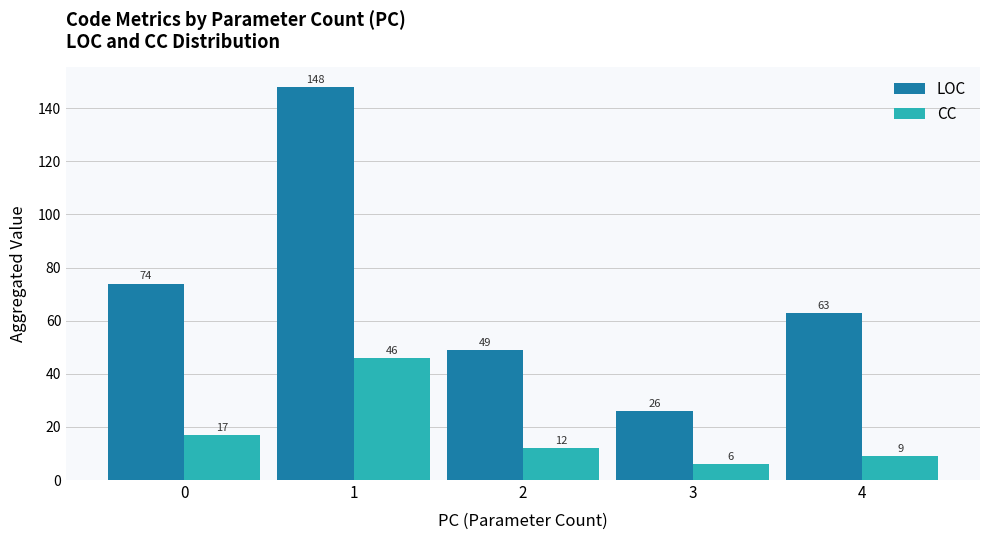

What is the sum of all CC values?

90